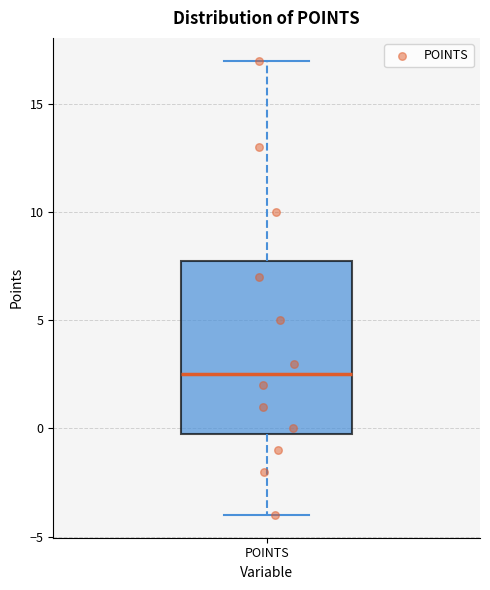

Where is the upper edge of the box for POINTS on the y-axis? The values are not printed on the chart, so give them approximately, as read against the axis.

8.0